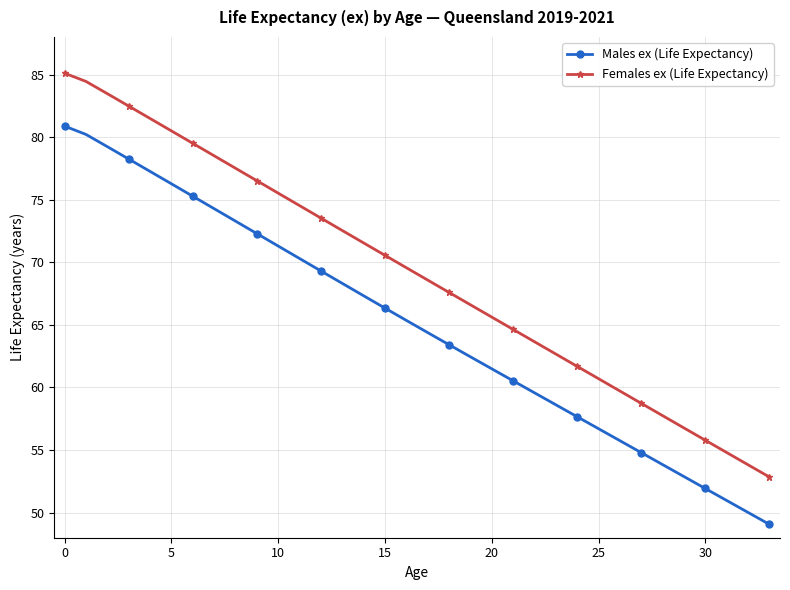

True or false: Males ex (Life Expectancy) has more than 0 interior local peaks.

False